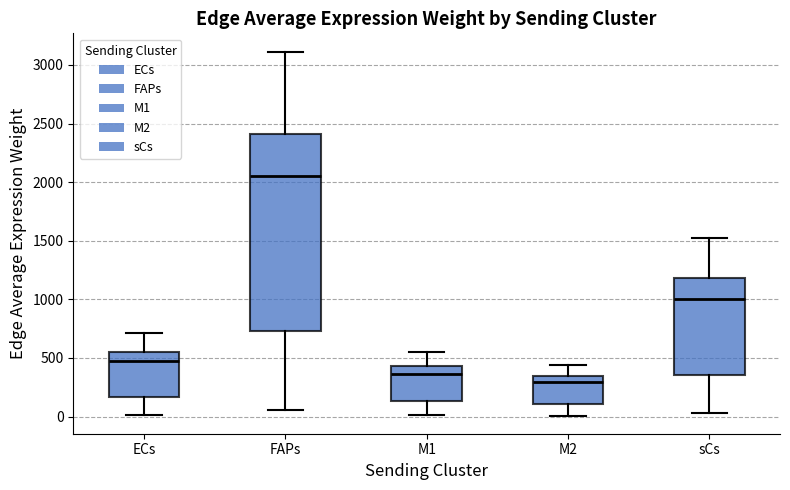

Which box is the tallest, from its lower edge to its upper edge?

FAPs